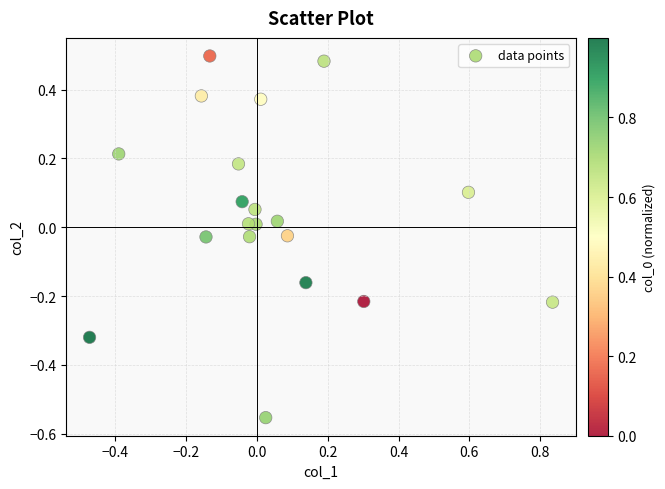

What is the range of X values (max minus min)?

1.3